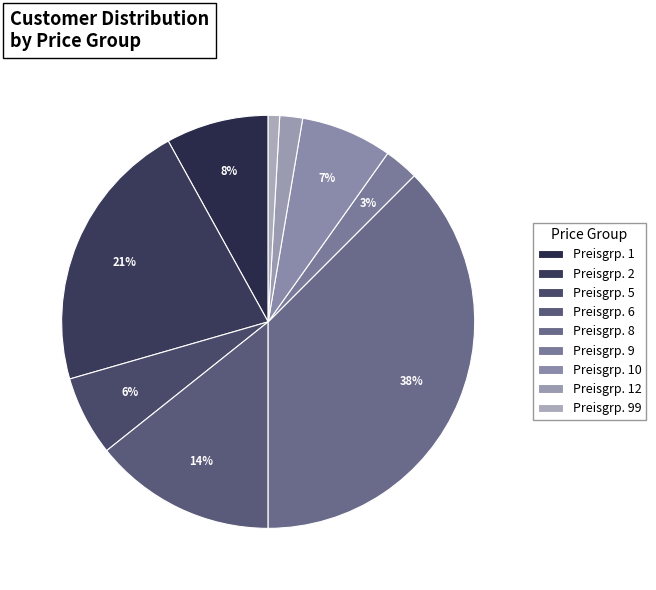

How many slices are in this pie chart?

9